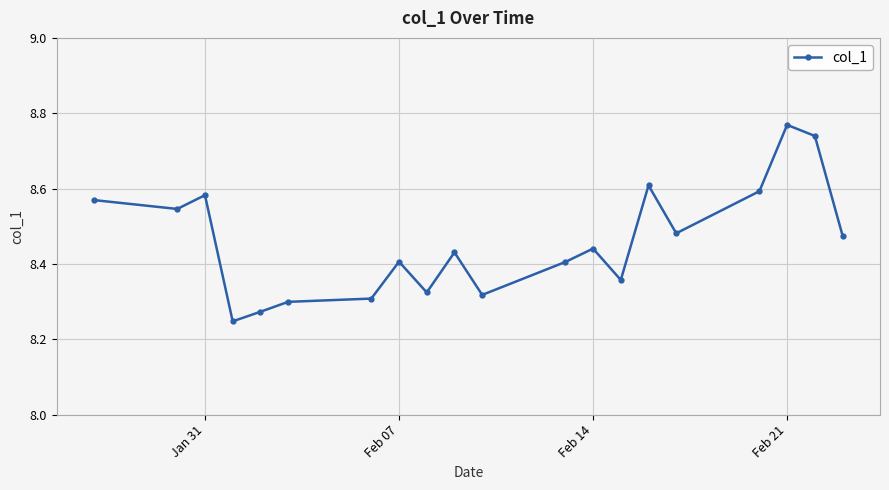

Count the values in the range 8 to 9.

20